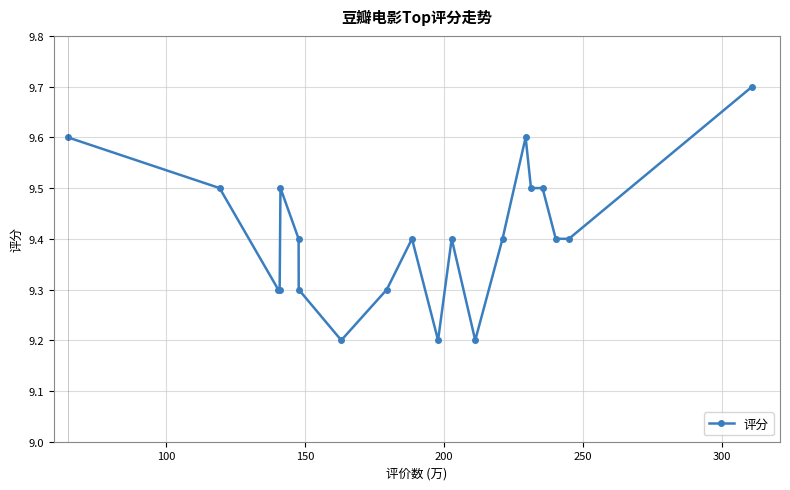

Count the values in the range 9 to 10.

20